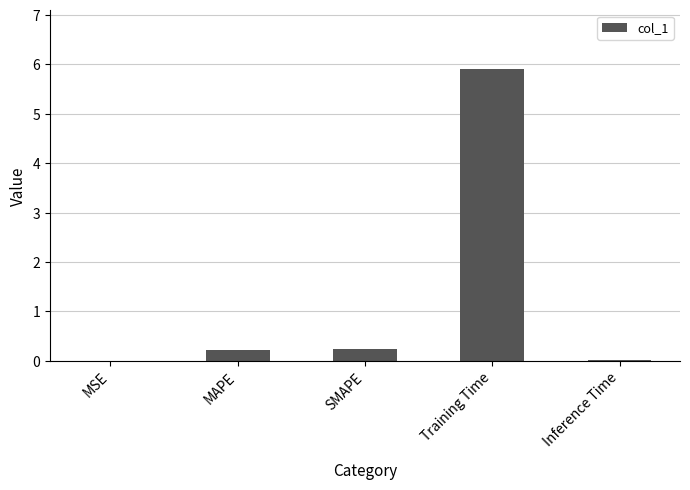

What is the greatest value displayed?

5.9